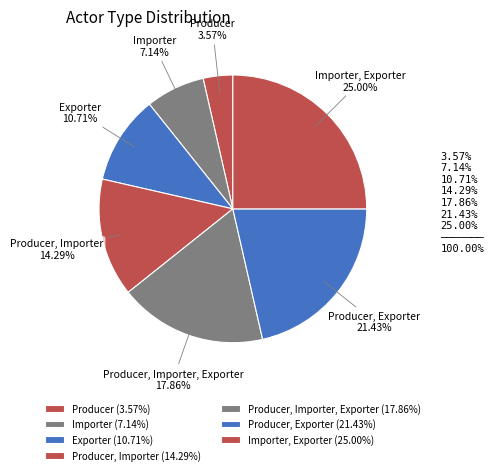

What portion of the pie excludes Importer?

92.9%